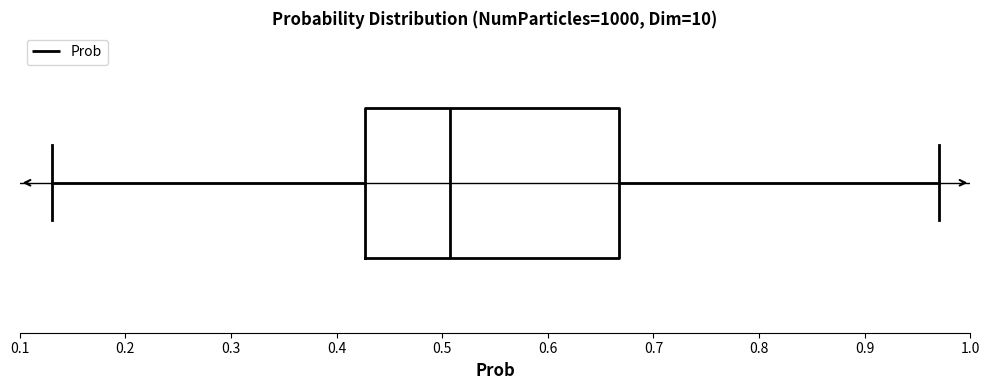

Where does the median line of the box sit on the x-axis? The values are not printed on the chart, so give them approximately, as read against the axis.

0.51